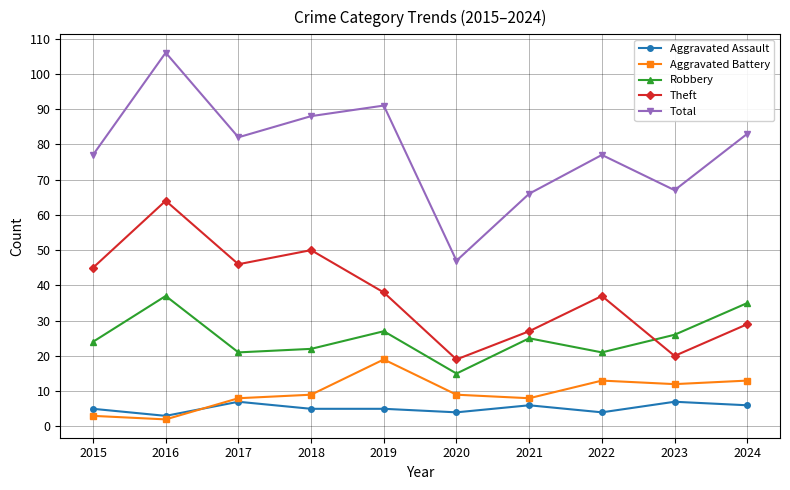

What are all the series names shown in the legend?

Aggravated Assault, Aggravated Battery, Robbery, Theft, Total